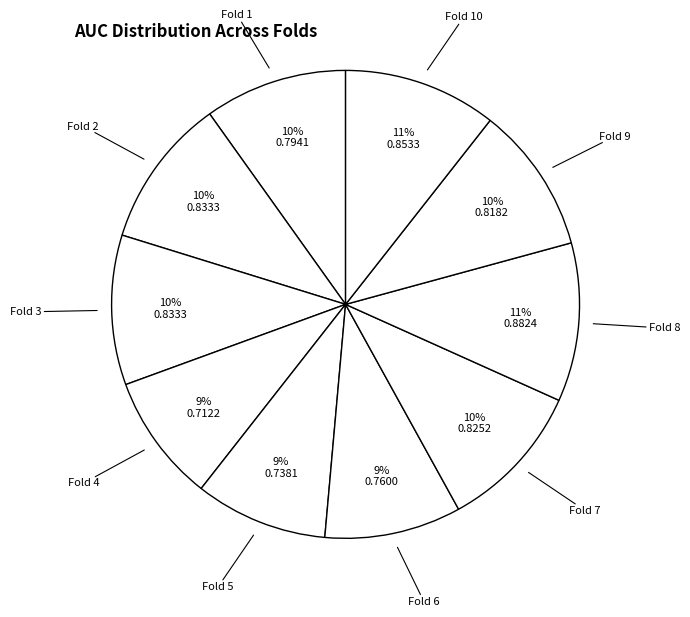

To the nearest percent, what portion does Fold 5 represent?

9%